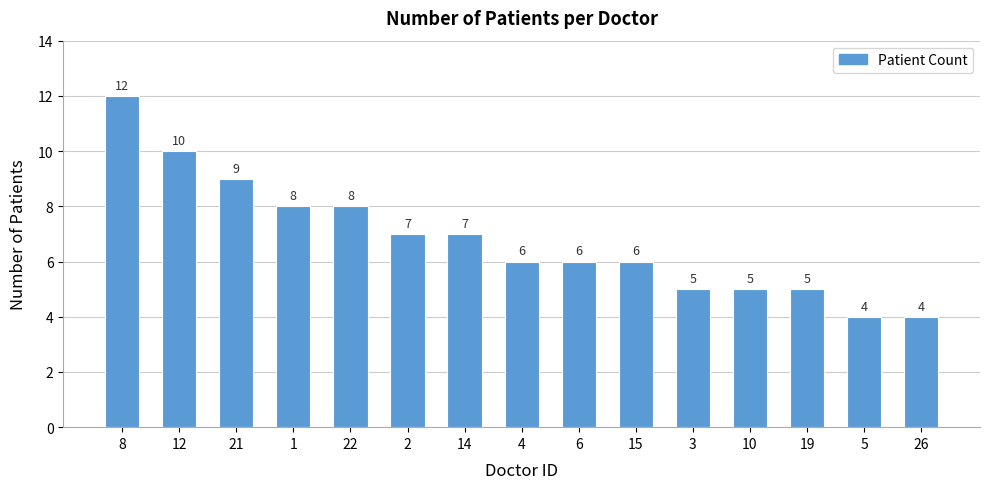

How many series are shown in this chart?

1